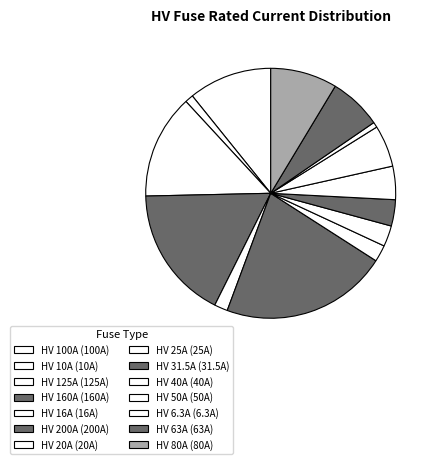

Count the number of slices in the pie.

14